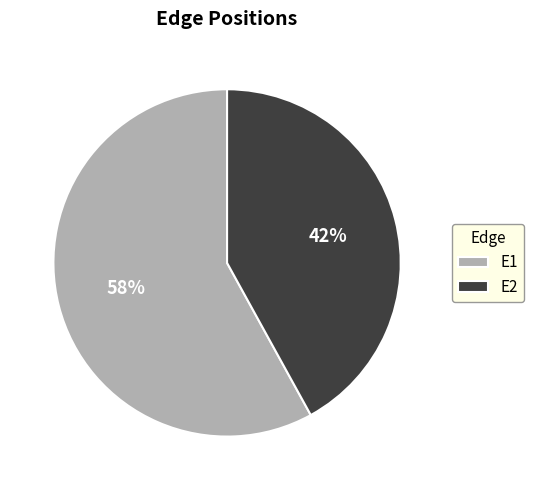

To the nearest percent, what percentage of the pie is E2?

42%